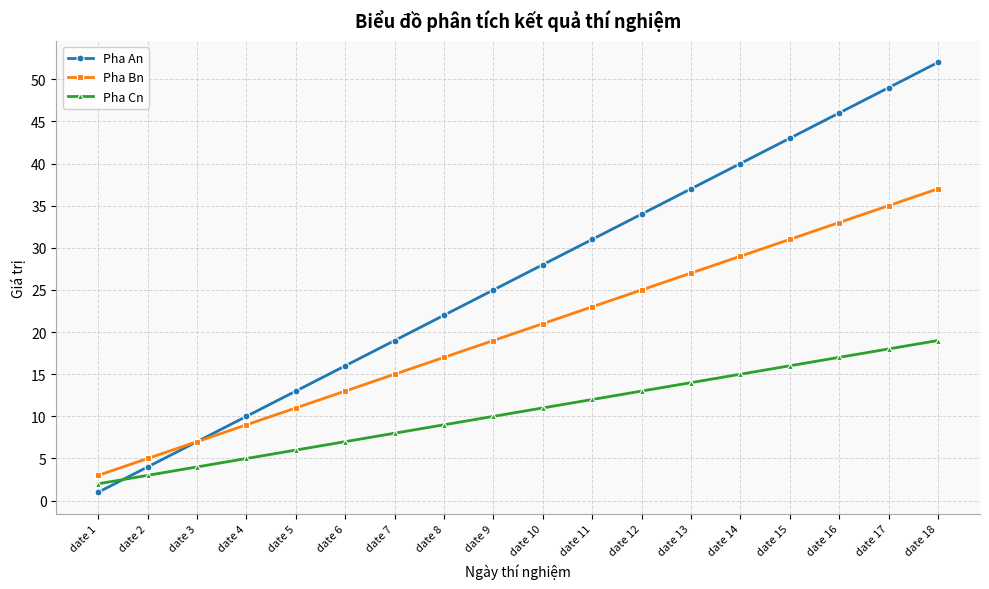

How many distinct data groups are displayed?

3